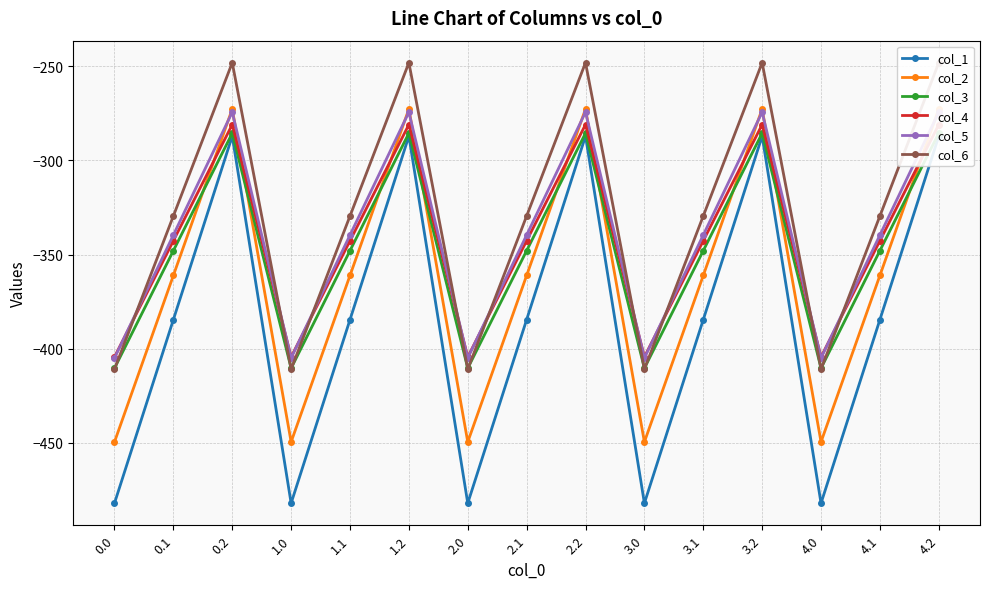

Is it true that col_6 equals -410.8 at 1.0?

True